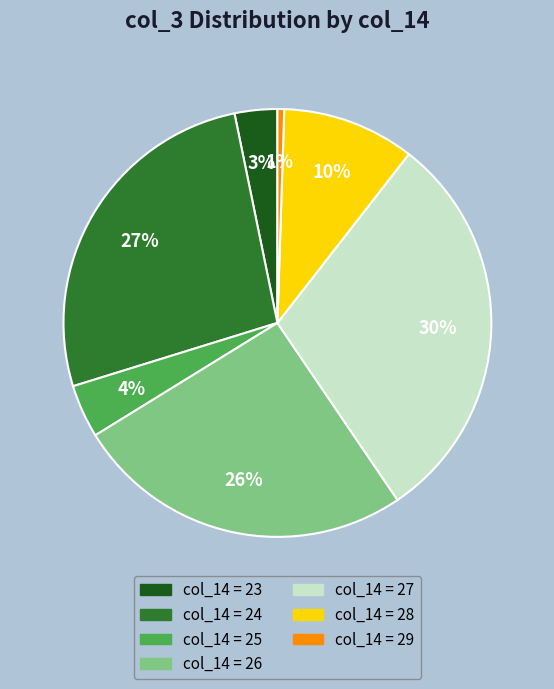

Does any single category account for the majority?

No